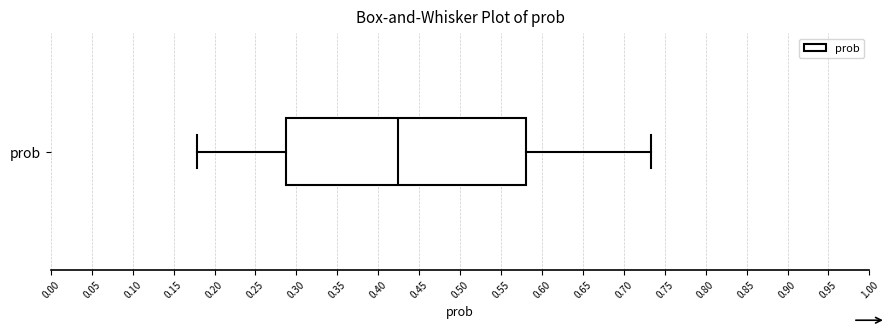

Where is the left edge of the box for prob on the x-axis? The values are not printed on the chart, so give them approximately, as read against the axis.

0.285